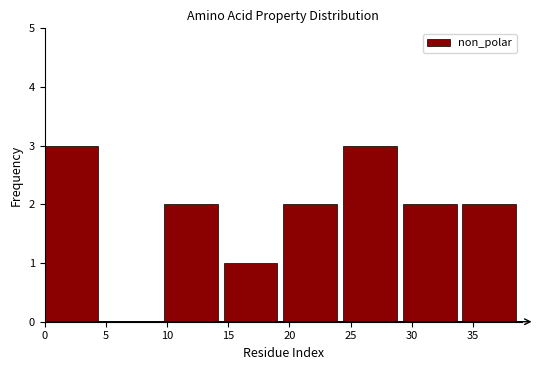

Reading left to right, transcribe this chart: for each bar, give the range it covers on the x-axis and its height. Neither the bar edges nor the heights are printed on the chart, so give them approximately, as read against the axes.

0.0 to 5.0: 3
5.0 to 10.0: 0
10.0 to 14.5: 2
14.5 to 19.5: 1
19.5 to 24.5: 2
24.5 to 29.5: 3
29.5 to 34.0: 2
34.0 to 39.0: 2